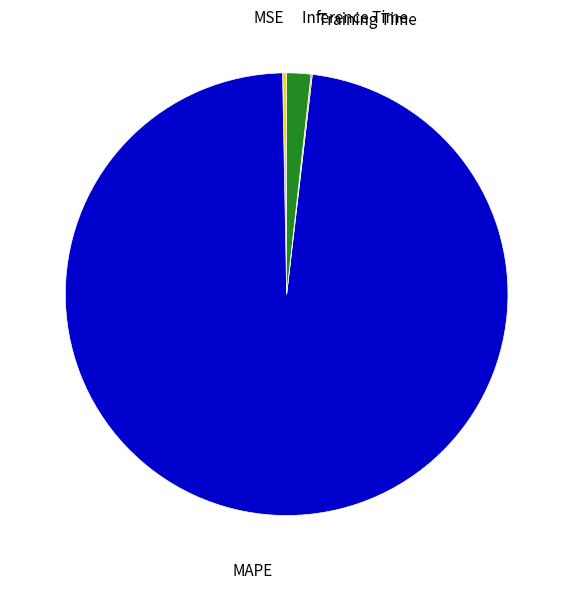

Which slice is the largest?

MAPE